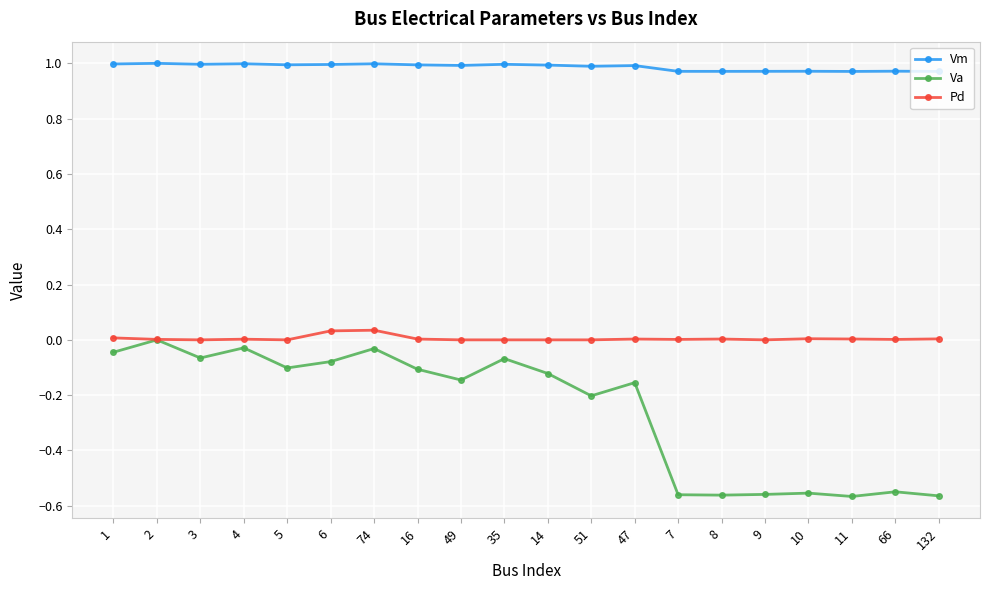

List the series in order of their overall mean, highest first.

Vm, Pd, Va